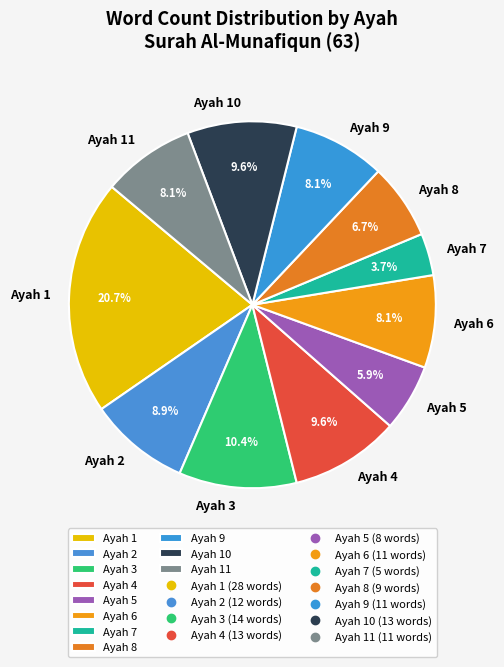

True or false: Ayah 4 accounts for 10% of the total.

True